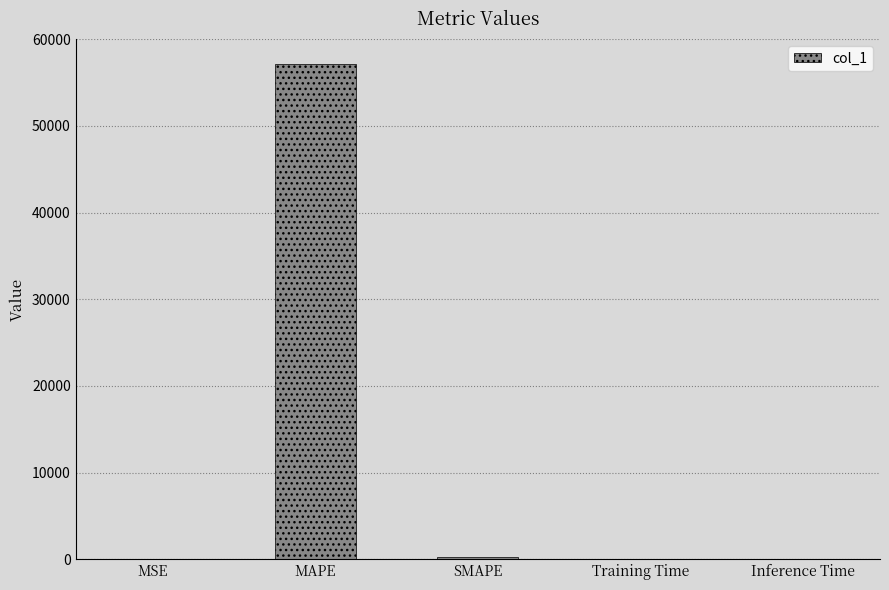

Which category has the highest value across all series?

MAPE